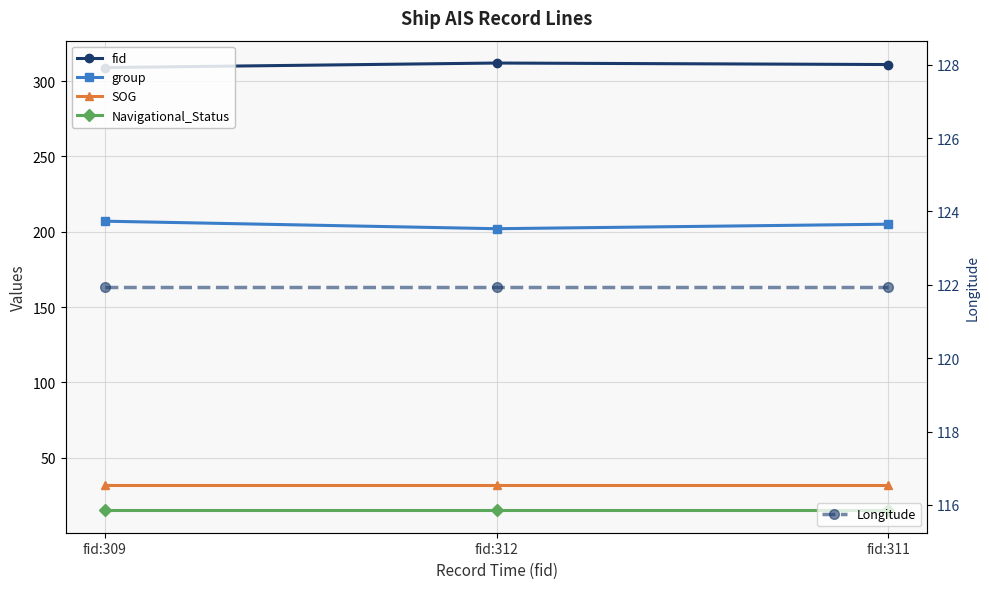

Is the value of group at fid:312 greater than the value of fid at fid:311?

No